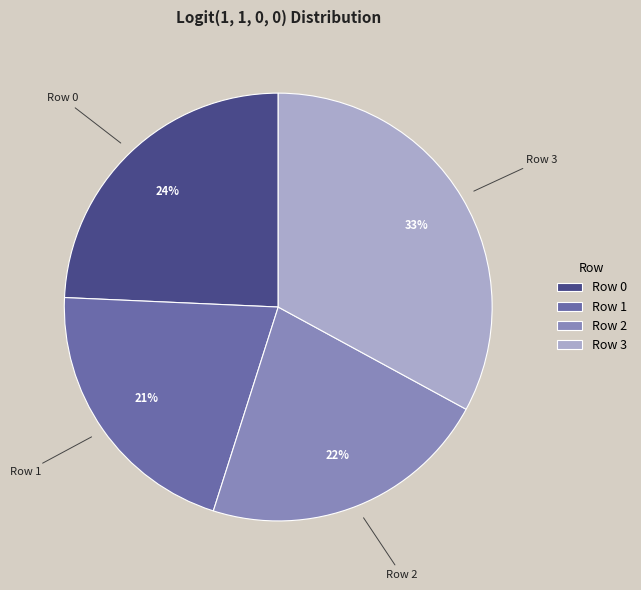

To the nearest percent, what is the average slice percentage?

25%